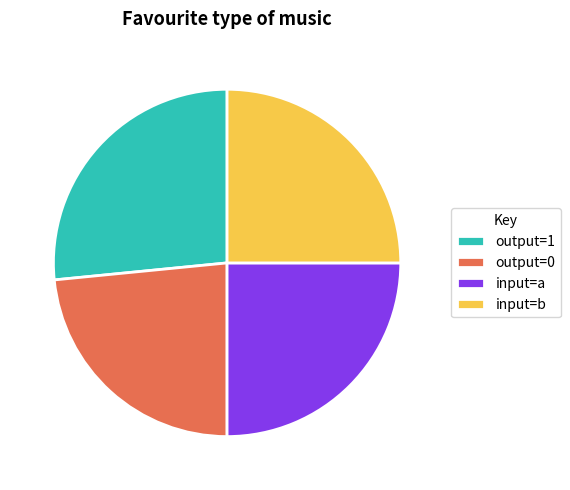

Does any single category account for the majority?

No